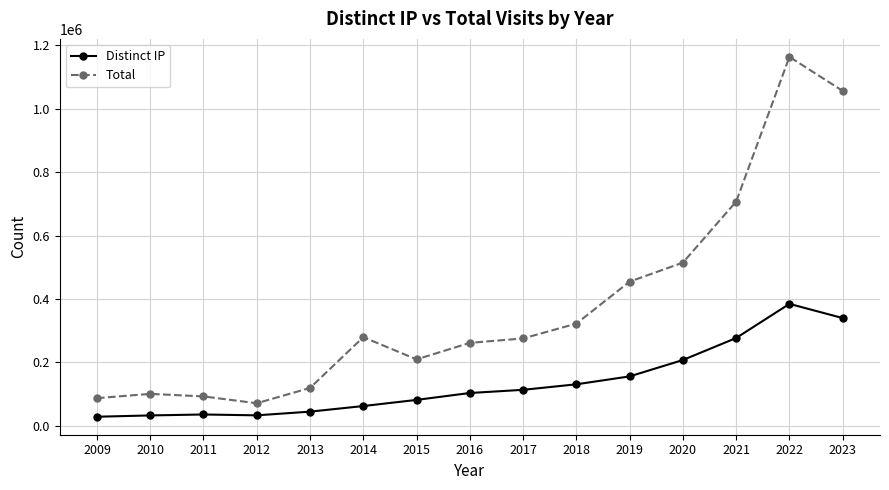

In Total, how many points are lower than both neighbors (excluding endpoints)?

2